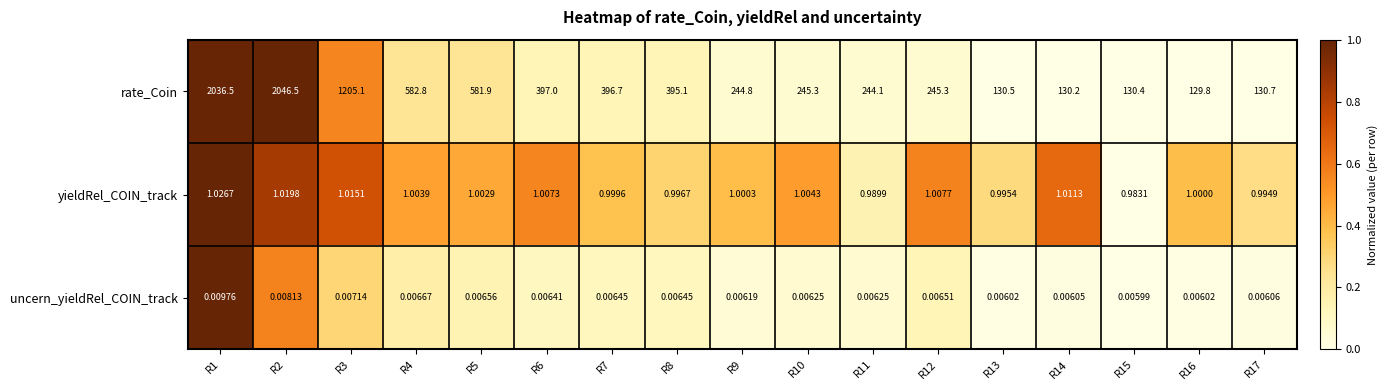

Rank the series by their maximum value, from highest to lowest.

rate_Coin, yieldRel_COIN_track, uncern_yieldRel_COIN_track